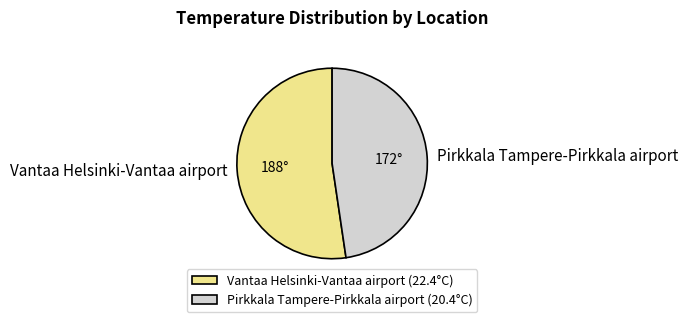

Combined, do Pirkkala Tampere-Pirkkala airport and Vantaa Helsinki-Vantaa airport account for over 50%?

Yes